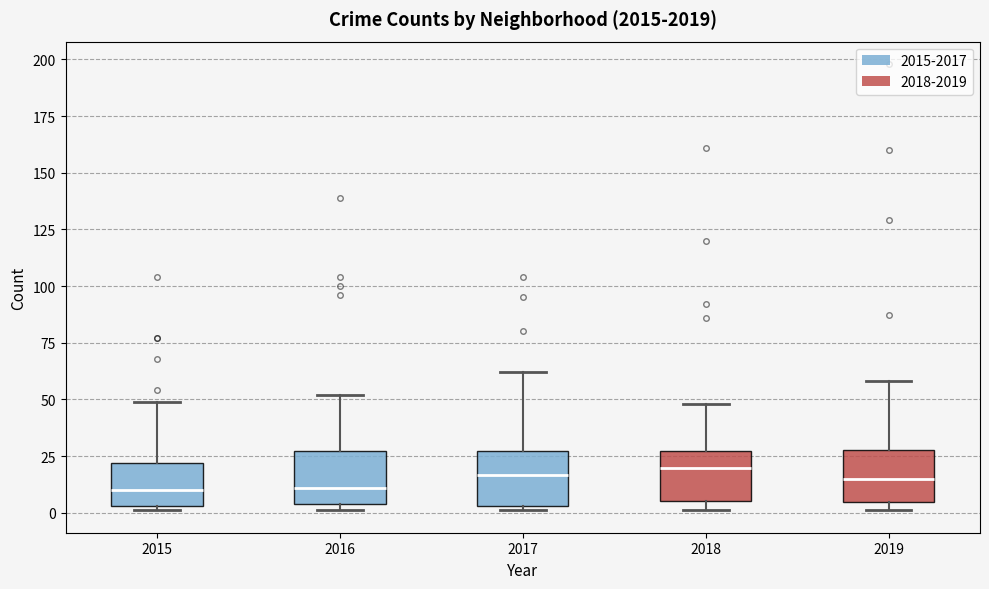

Reading left to right, read every box against the y-axis: the position of its median line, the range the box covers, and the ends of its whiskers. The values are not printed on the chart, so give them approximately, as read against the axis.

2015: median 10, box 5 to 20, whiskers 0 to 50
2016: median 10, box 5 to 25, whiskers 0 to 50
2017: median 15, box 5 to 25, whiskers 0 to 60
2018: median 20, box 5 to 25, whiskers 0 to 50
2019: median 15, box 5 to 30, whiskers 0 to 60